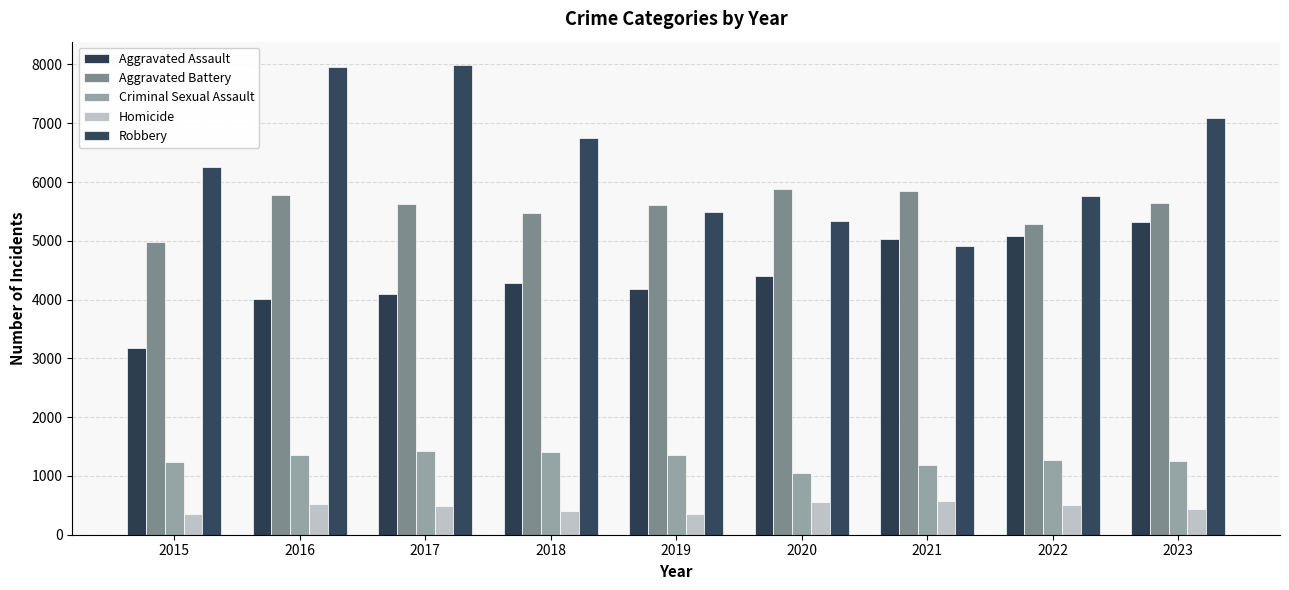

How many distinct data groups are displayed?

5